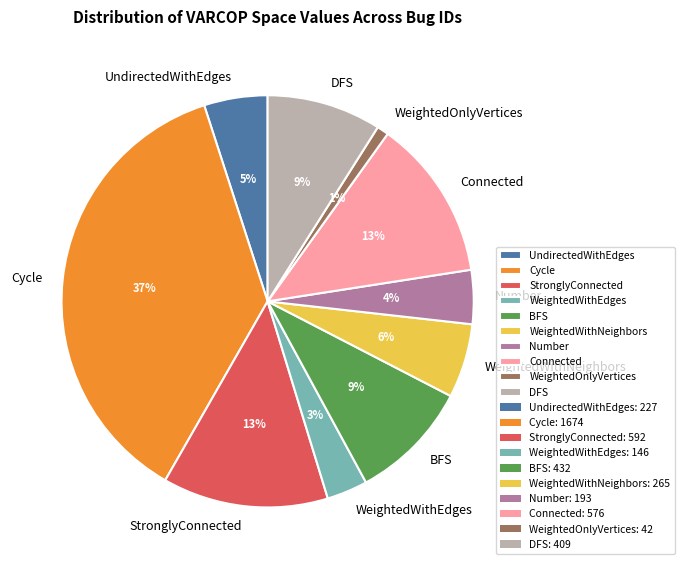

Between Number and DFS, which is larger?

DFS